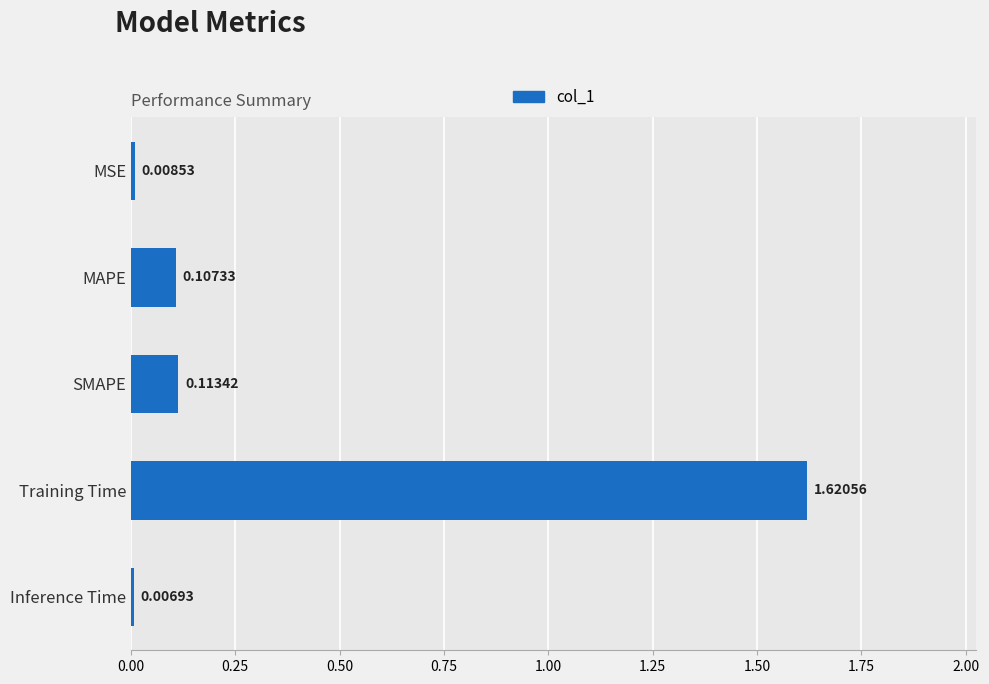

What is the label of the 3rd bar from the bottom?

SMAPE